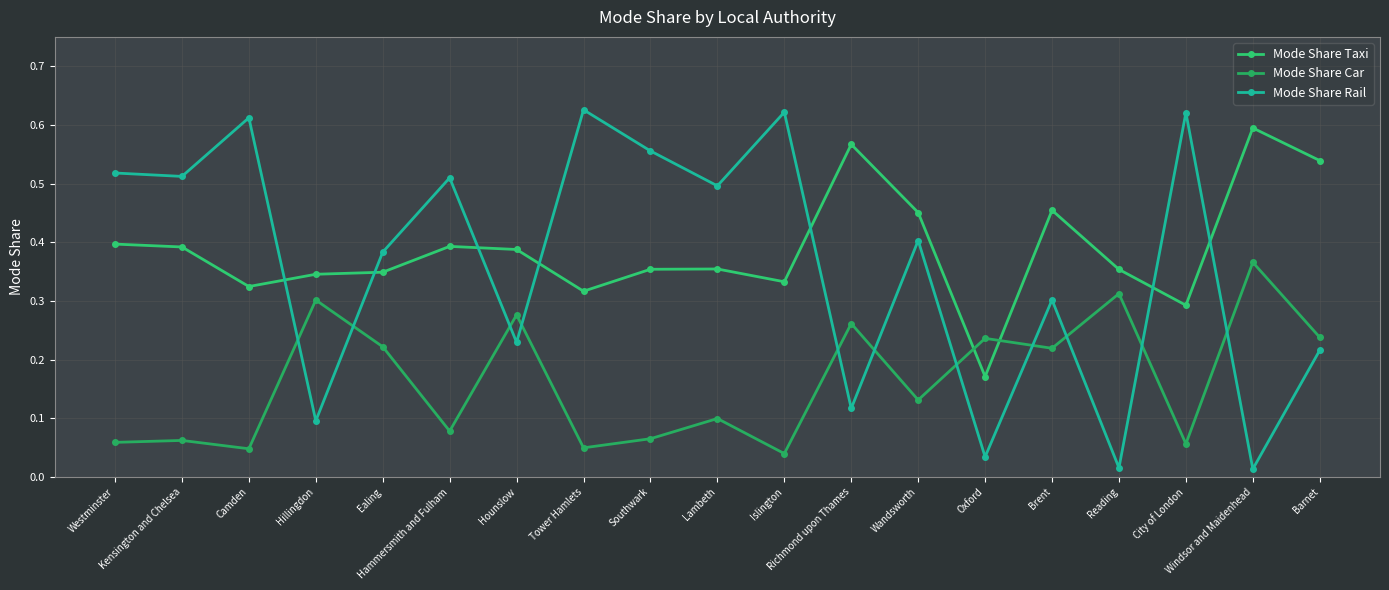

How many data points does each series have?

19